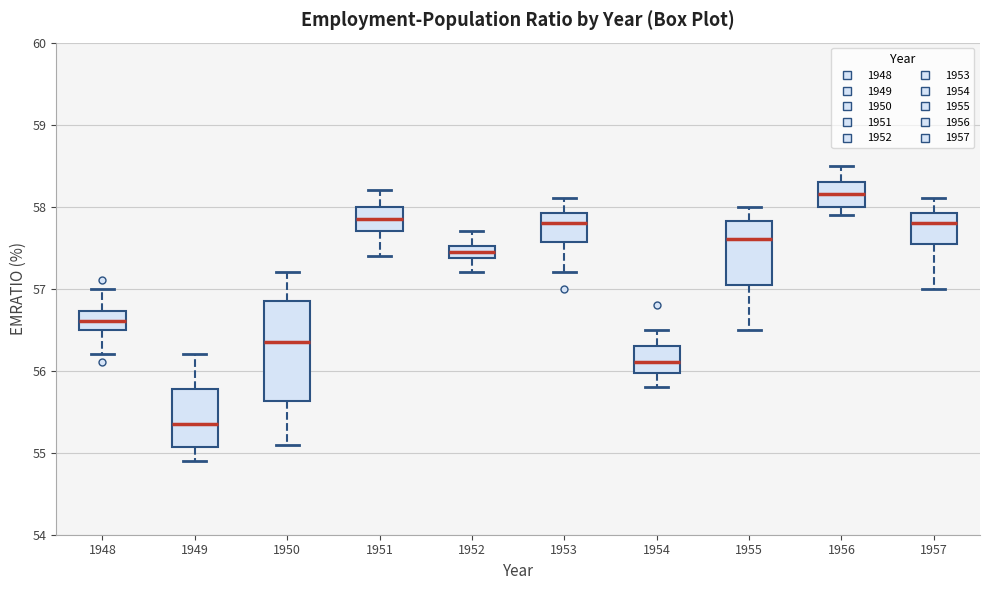

Comparing the boxes themselves (not the whiskers), which one is the tallest?

1950